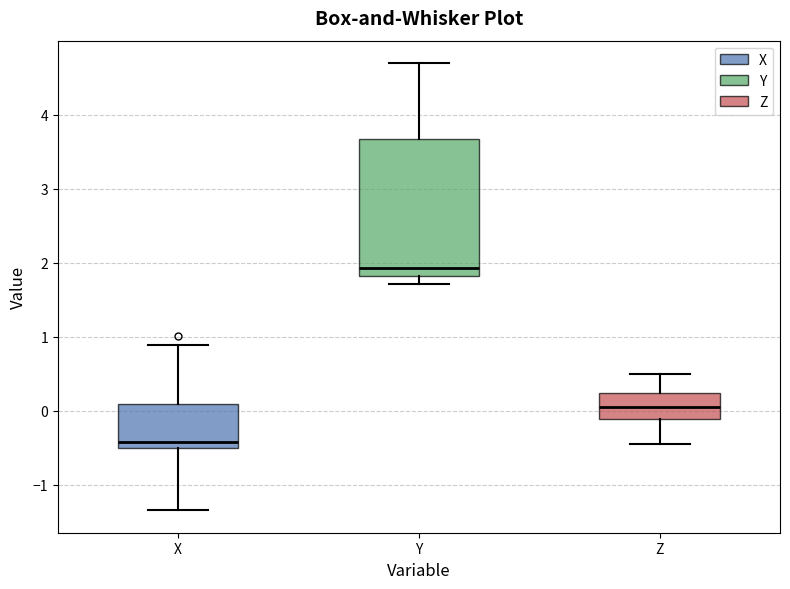

Comparing the boxes themselves (not the whiskers), which one is the tallest?

Y